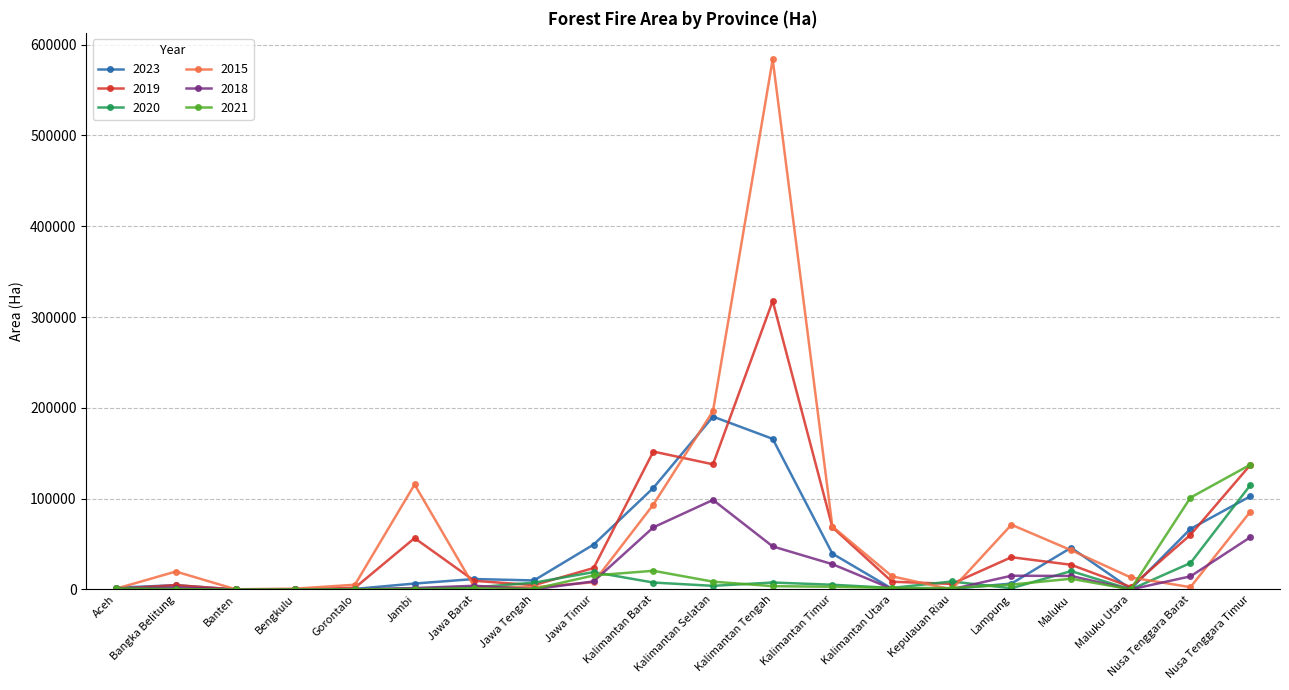

In 2015, how many points are higher than both neighbors (excluding endpoints)?

4